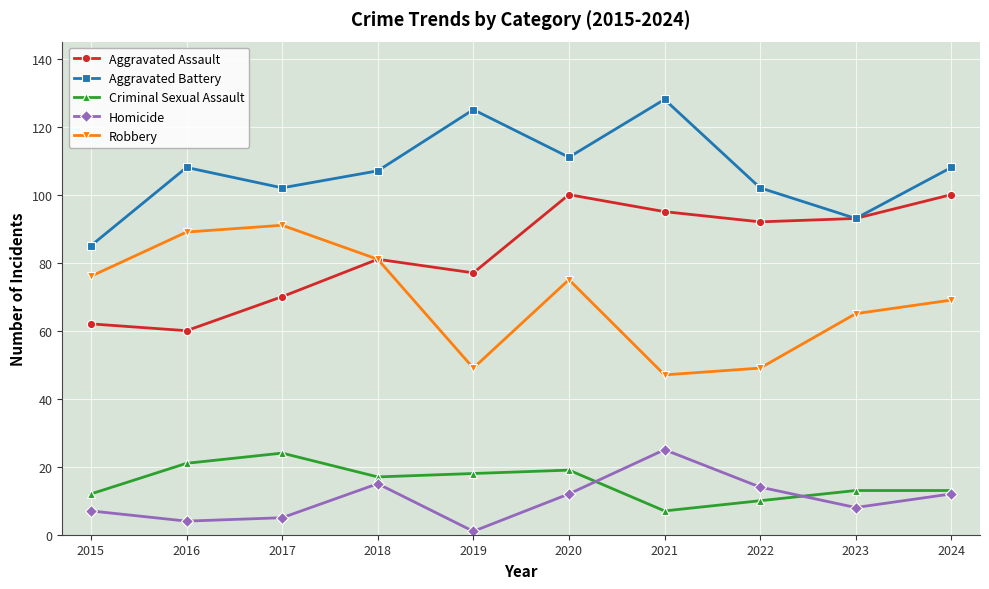

What is the greatest value displayed?

128